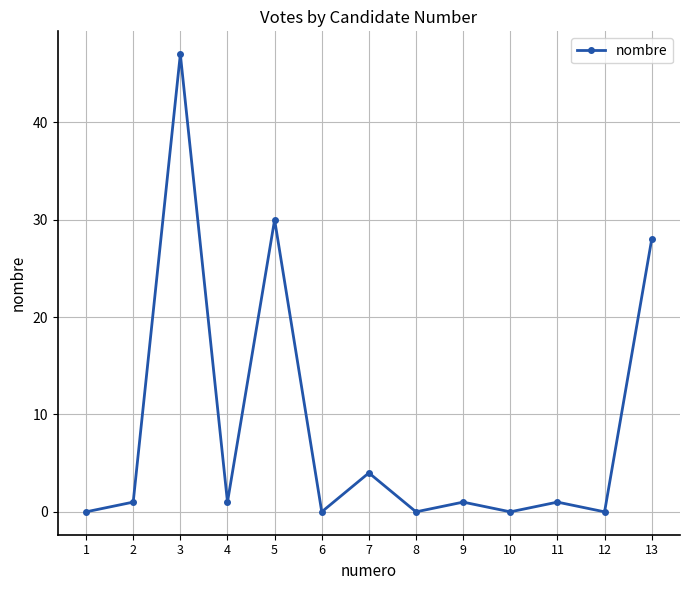

Is this an area chart (filled region under the line)?

No